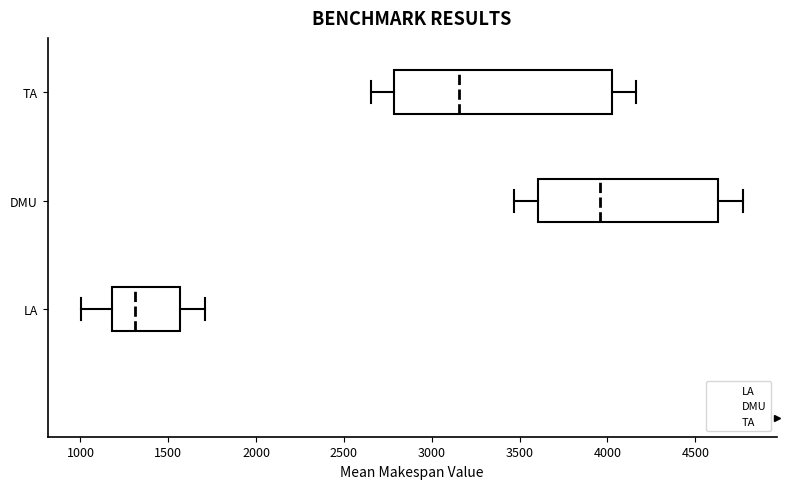

Which box is the widest, from its left edge to its right edge?

TA